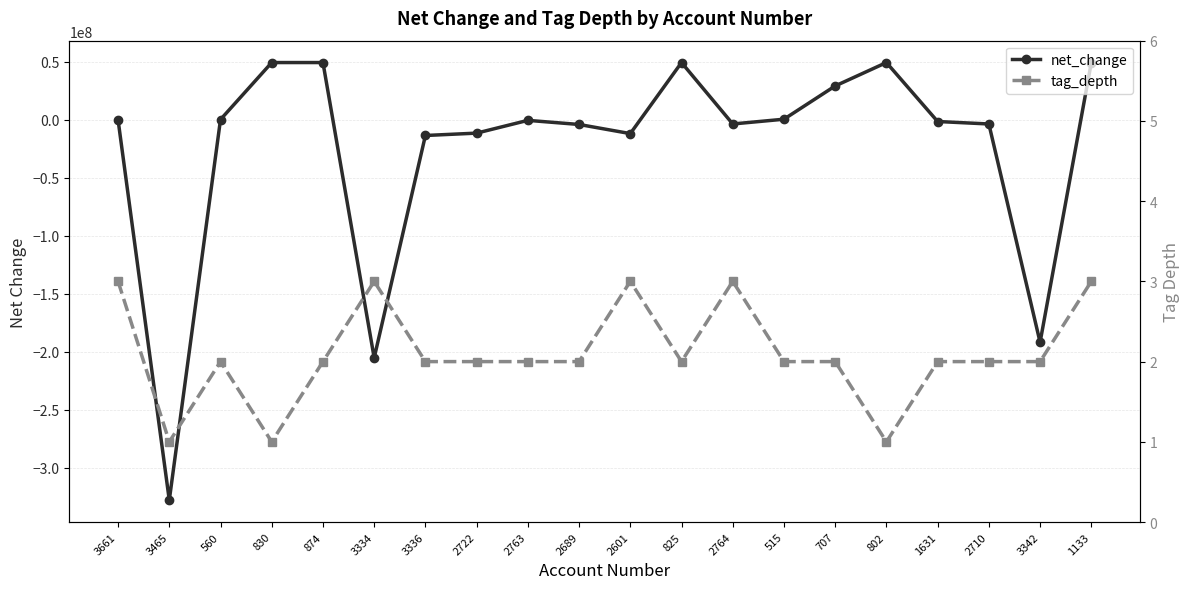

How many categories are shown in the chart?

20